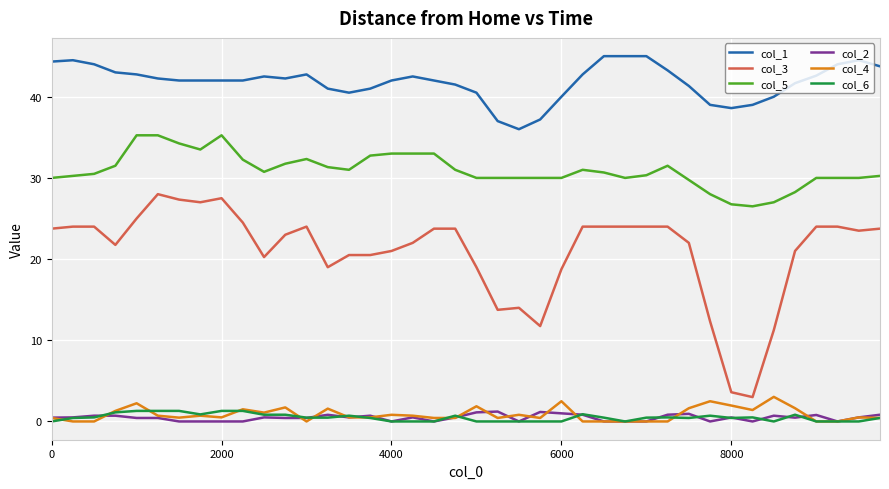

Which series has the widest spread of values?

col_3